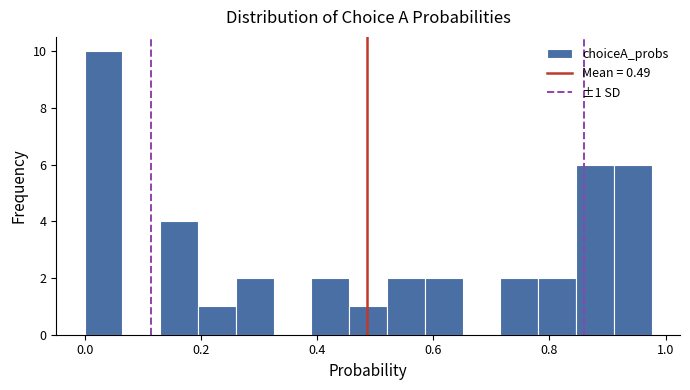

Read against the x-axis, roughly where is the centre of the tallest bar?

0.04